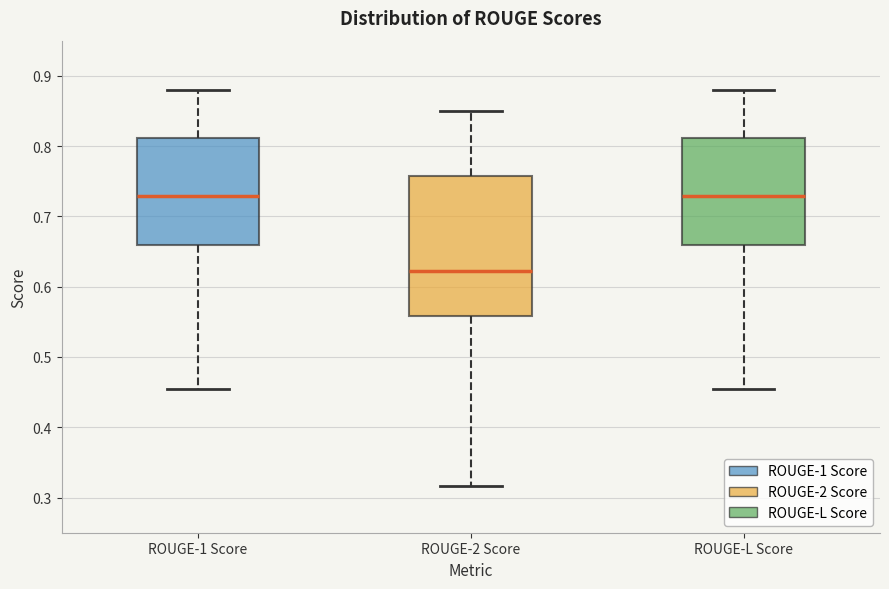

Where does the lower whisker of the box for ROUGE-1 Score end on the y-axis? The values are not printed on the chart, so give them approximately, as read against the axis.

0.45